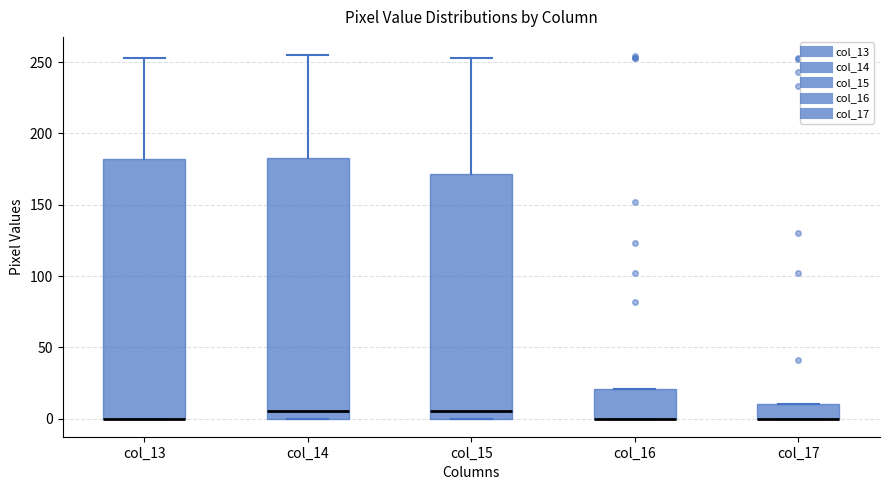

Reading left to right, transcribe this box plot: for each box, give where its median line is, the range the box spans, and where its two whiskers end, as read against the y-axis. The values are not printed on the chart, so give them approximately, as read against the axis.

col_13: median 0 (drawn on the box's lower edge), box 0 to 180, whiskers 0 to 255
col_14: median 5, box 0 to 185, whiskers 0 to 255
col_15: median 5, box 0 to 170, whiskers 0 to 255
col_16: median 0 (drawn on the box's lower edge), box 0 to 20, whiskers 0 to 20
col_17: median 0 (drawn on the box's lower edge), box 0 to 10, whiskers 0 to 10